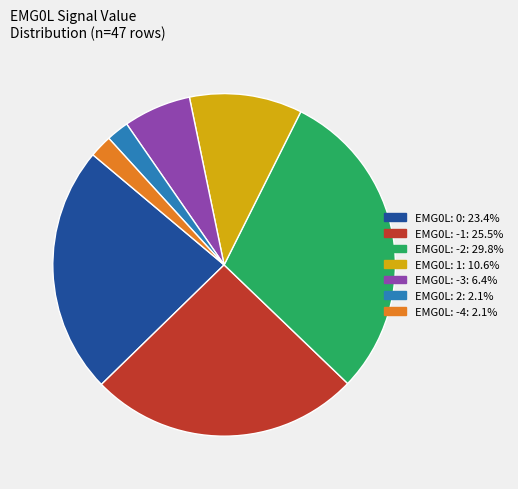

Is there a majority slice in this chart?

No